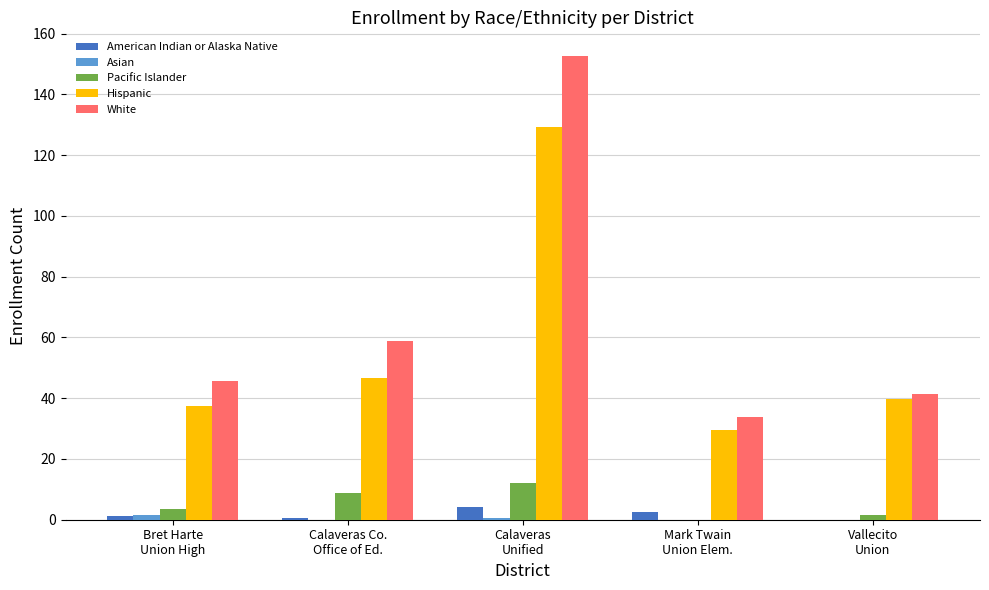

Which series has the largest total across all categories?

White